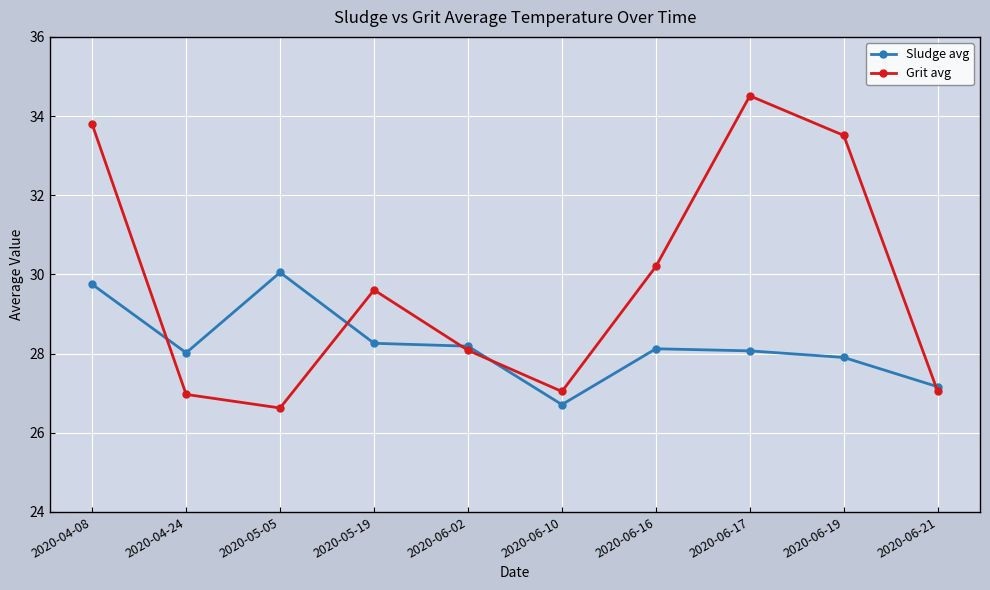

At which category does Sludge avg reach its first local valley?

2020-04-24